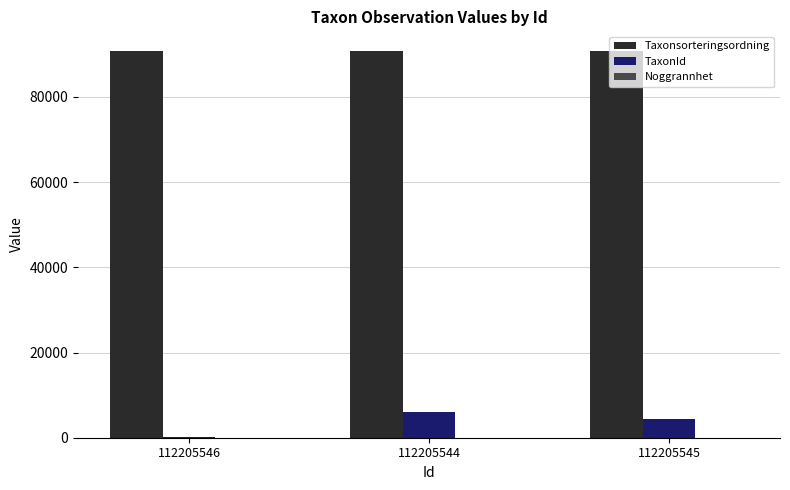

At which label is TaxonId closest to 3057?

112205545